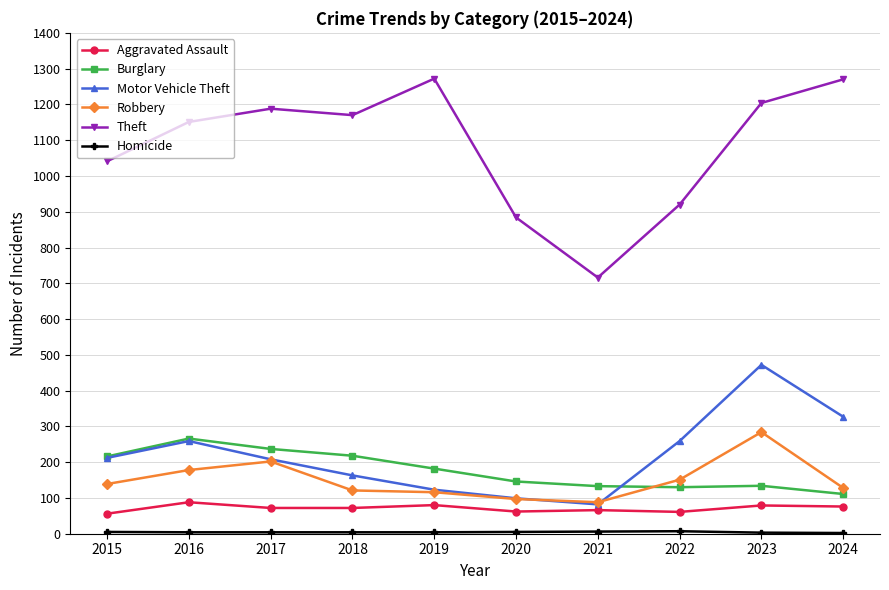

The value of Motor Vehicle Theft at 2022 is 395. True or false?

False